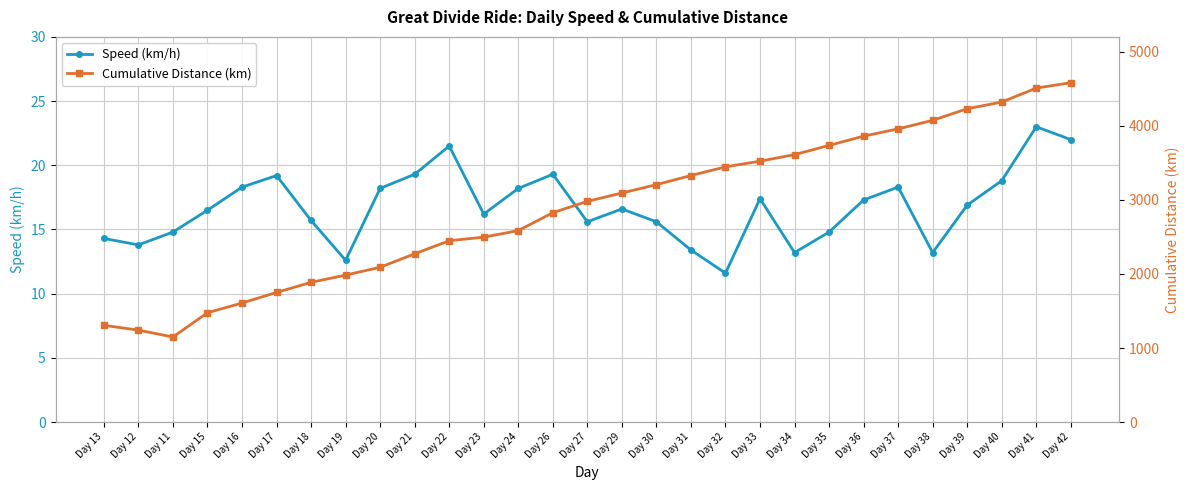

What is the difference between the second highest and second lowest values in the Cumulative Distance (km) series?

3267.4